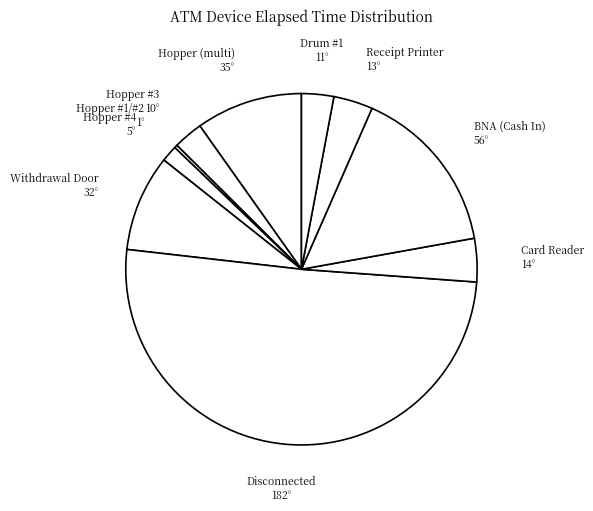

Count the number of slices in the pie.

10